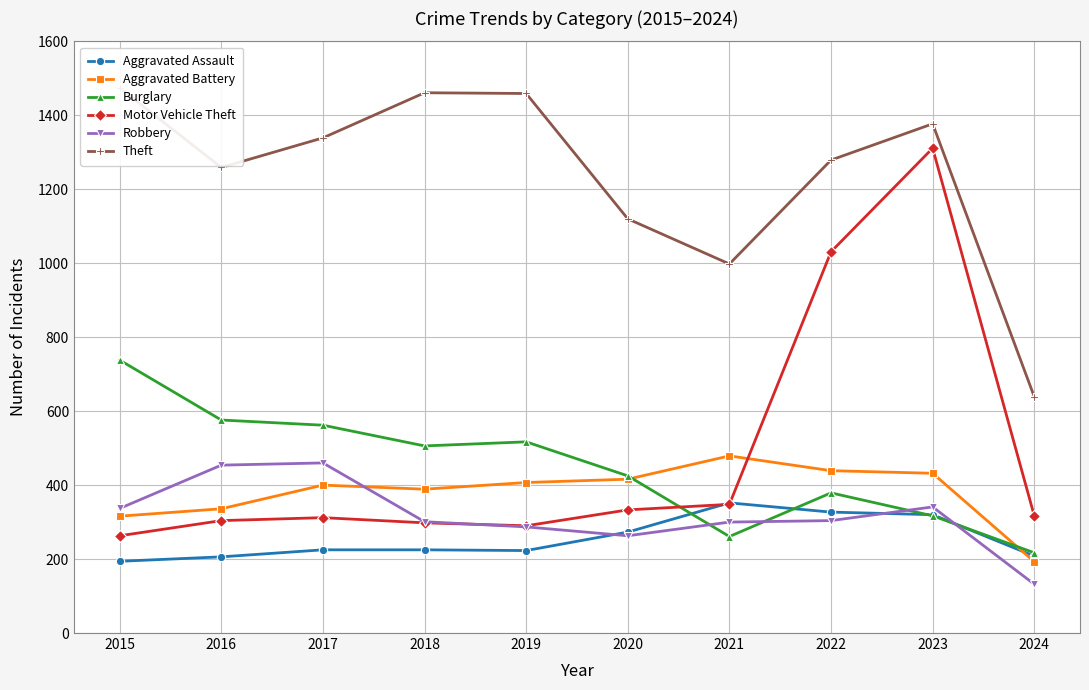

What is the approximate value of Burglary at 2024, to the nearest 10?

220